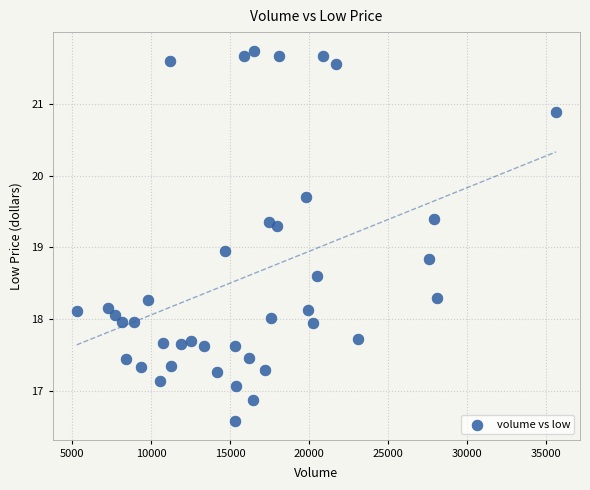

What is the range of Y values (max minus min)?

5.2